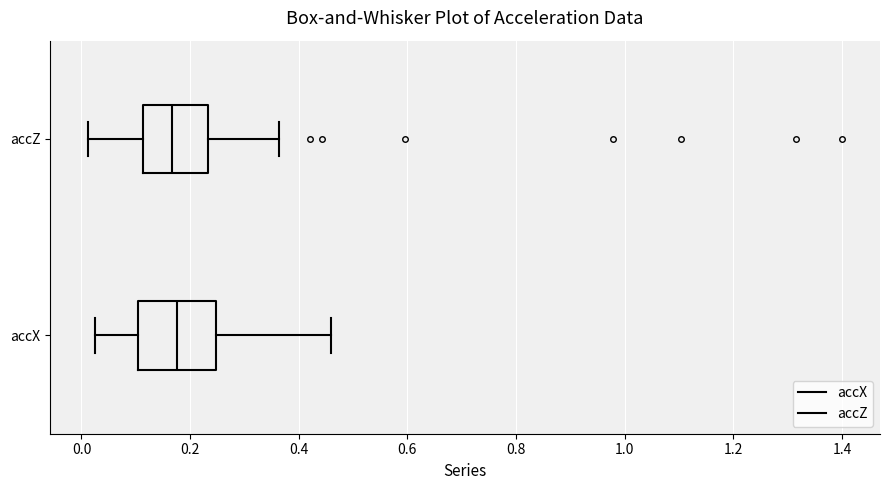

Reading bottom to top, transcribe this box plot: for each box, give where its median line is, the range the box spans, and where its two whiskers end, as read against the x-axis. The values are not printed on the chart, so give them approximately, as read against the axis.

accX: median 0.18, box 0.10 to 0.24, whiskers 0.02 to 0.46
accZ: median 0.16, box 0.12 to 0.24, whiskers 0.02 to 0.36